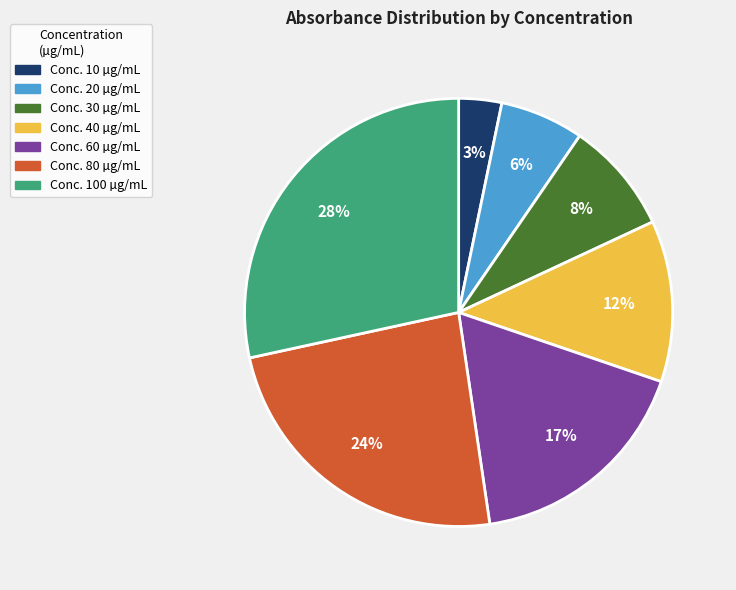

Does any single category account for the majority?

No